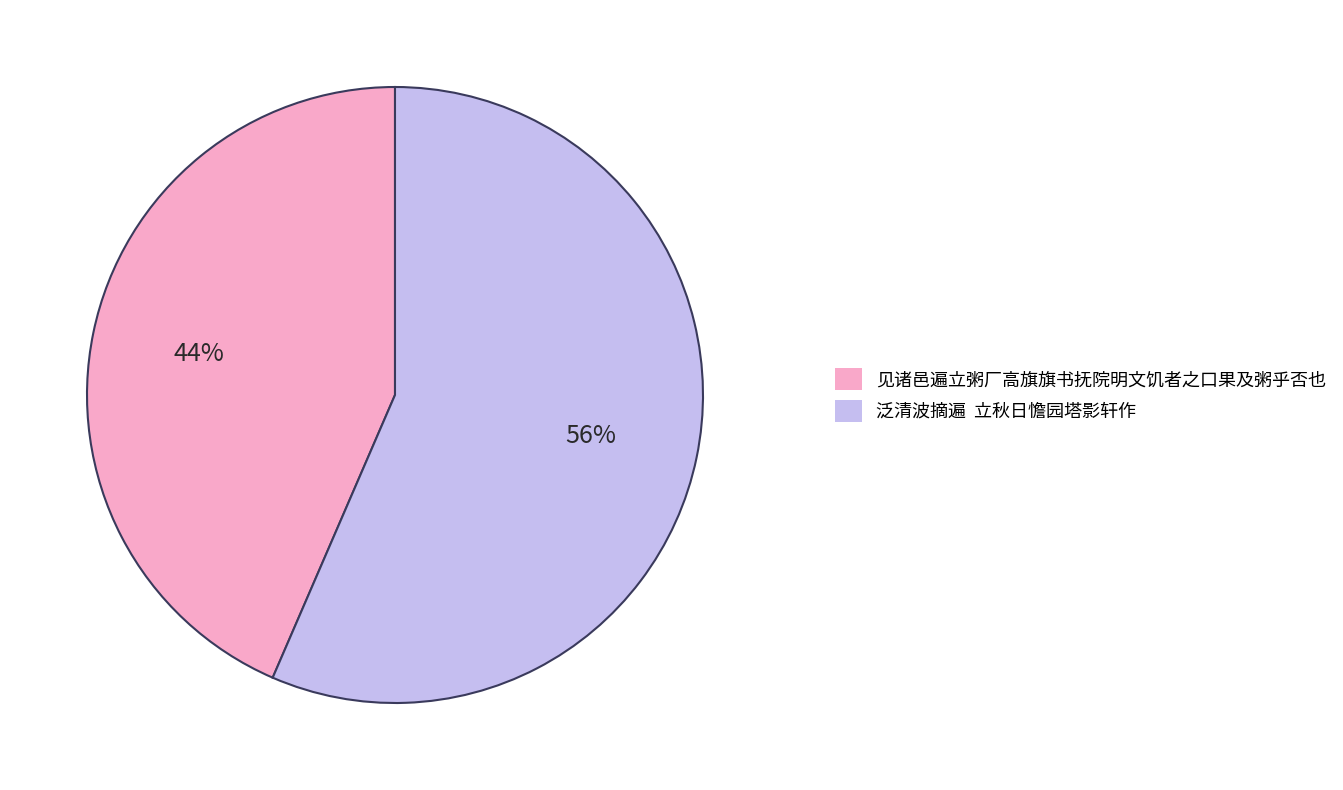

How many segments does this pie chart have?

2